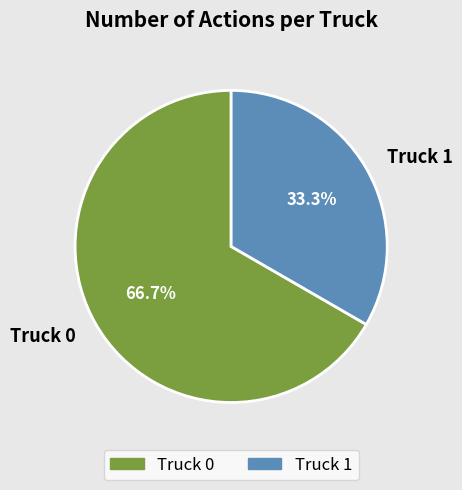

Between Truck 1 and Truck 0, which is larger?

Truck 0